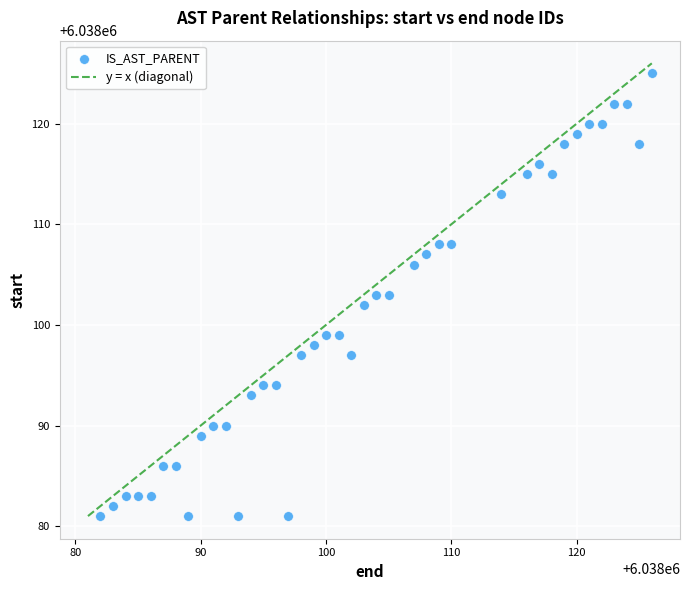

What is the range of Y values (max minus min)?

44